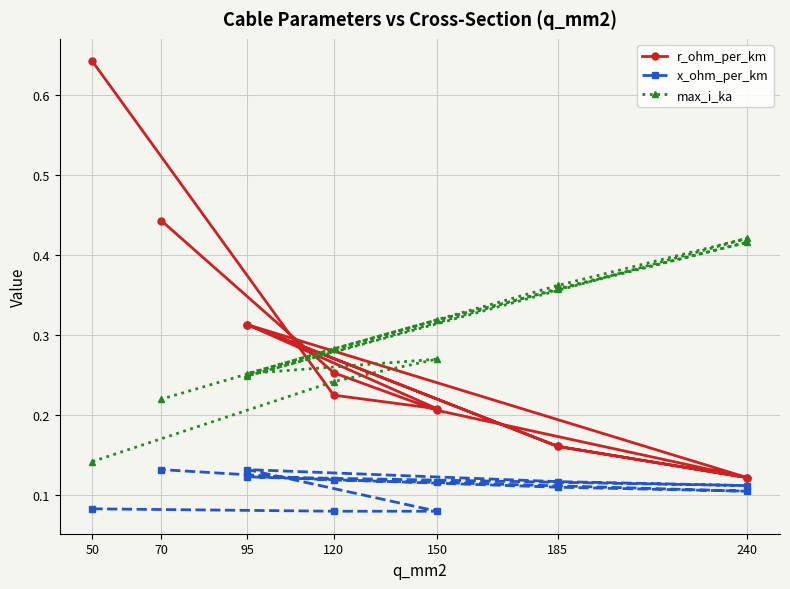

True or false: x_ohm_per_km and max_i_ka cross at least once.

False